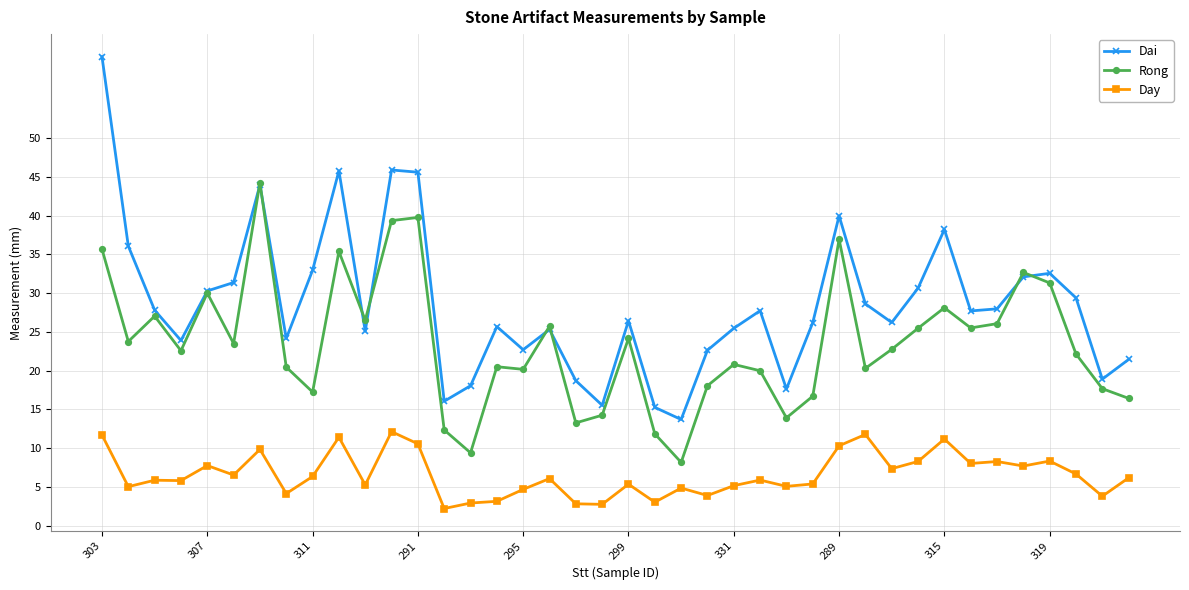

What is the difference between the maximum and second lowest values in the Day series?

9.4